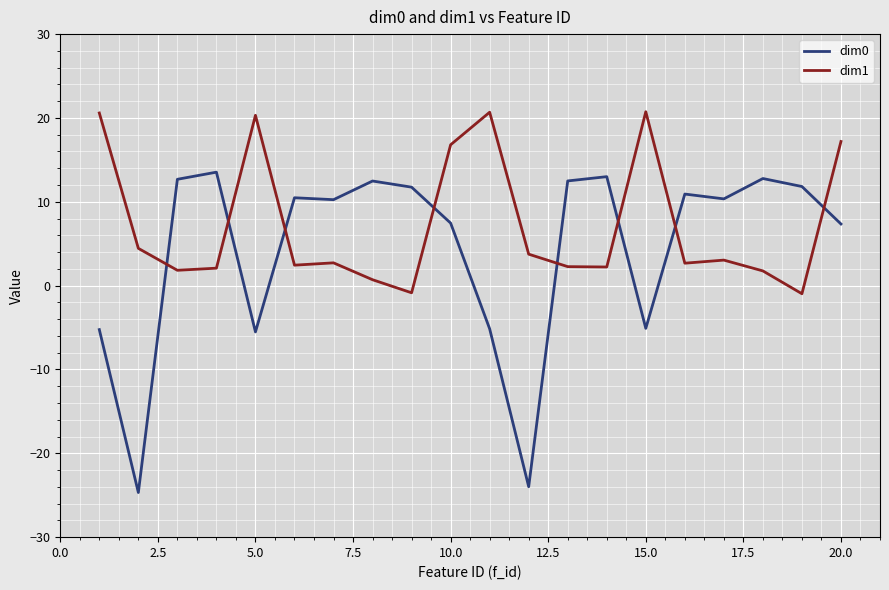

Rank the series by their average value, from lowest to highest.

dim0, dim1